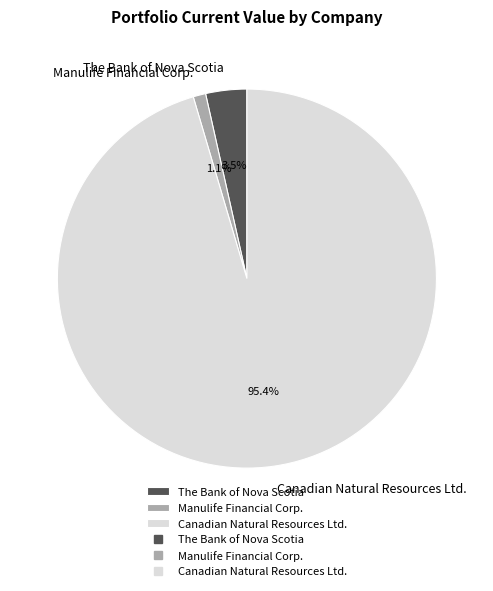

Do The Bank of Nova Scotia and Manulife Financial Corp. together represent more than half of the pie?

No